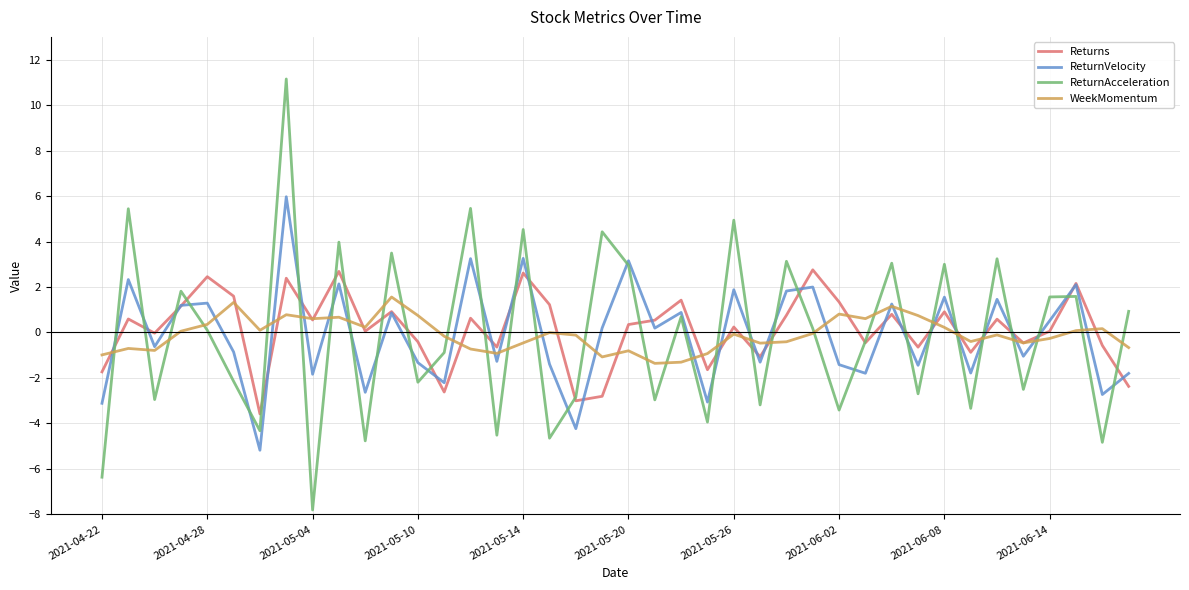

What is the difference between the second highest and minimum values in the WeekMomentum series?

2.7